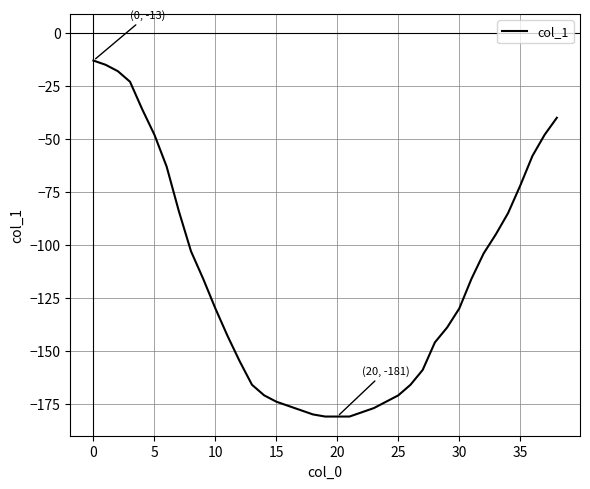

Reading left to right, extract all data points from this chart.

-13	-15	-18	-23	-36	-48	-63	-84	-103	-116	-130	-143	-155	-166	-171	-174	-176	-178	-180	-181	-181	-181	-179	-177	-174	-171	-166	-159	-146	-139	-130	-116	-104	-95	-85	-72	-58	-48	-40